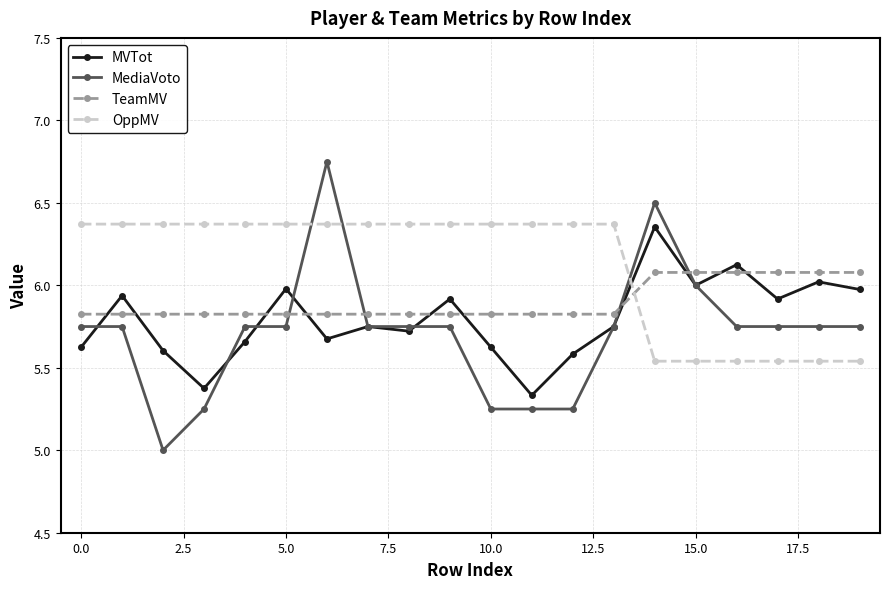

True or false: MediaVoto has more than 1 points higher than both neighbors.

True